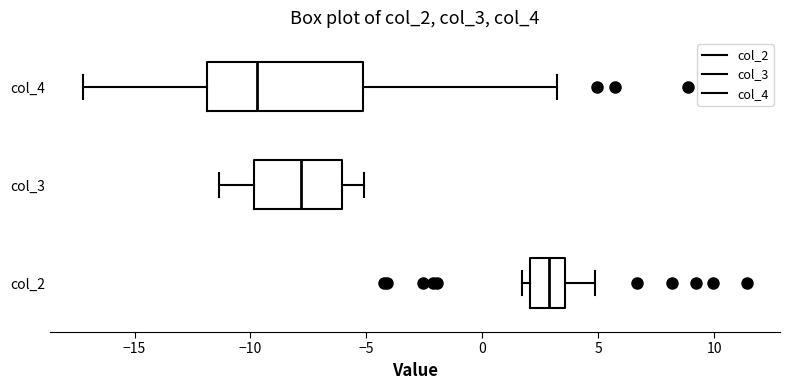

Reading bottom to top, transcribe this box plot: for each box, give where its median line is, the range the box spans, and where its two whiskers end, as read against the x-axis. The values are not printed on the chart, so give them approximately, as read against the axis.

col_2: median 3.0, box 2.0 to 3.5, whiskers 1.5 to 5.0
col_3: median -8.0, box -10.0 to -6.0, whiskers -11.5 to -5.0
col_4: median -9.5, box -12.0 to -5.0, whiskers -17.0 to 3.0